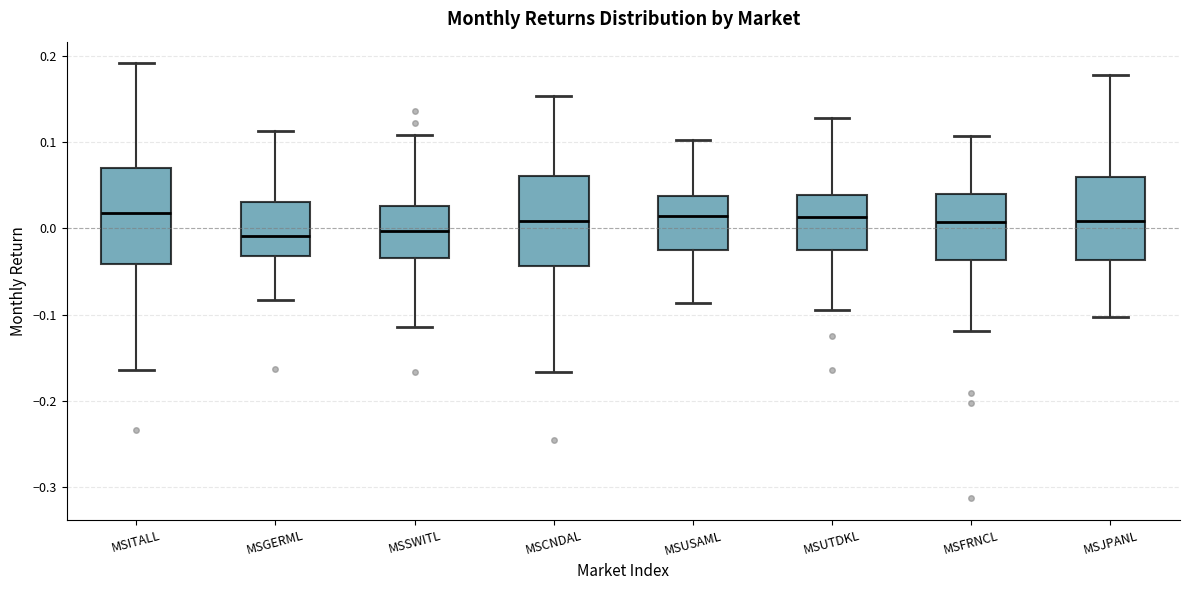

Reading left to right, transcribe this box plot: for each box, give where its median line is, the range the box spans, and where its two whiskers end, as read against the y-axis. The values are not printed on the chart, so give them approximately, as read against the axis.

MSITALL: median 0.02, box -0.04 to 0.07, whiskers -0.16 to 0.19
MSGERML: median -0.01, box -0.03 to 0.03, whiskers -0.08 to 0.11
MSSWITL: median 0.00, box -0.03 to 0.03, whiskers -0.11 to 0.11
MSCNDAL: median 0.01, box -0.04 to 0.06, whiskers -0.17 to 0.15
MSUSAML: median 0.01, box -0.03 to 0.04, whiskers -0.09 to 0.10
MSUTDKL: median 0.01, box -0.03 to 0.04, whiskers -0.09 to 0.13
MSFRNCL: median 0.01, box -0.04 to 0.04, whiskers -0.12 to 0.11
MSJPANL: median 0.01, box -0.04 to 0.06, whiskers -0.10 to 0.18